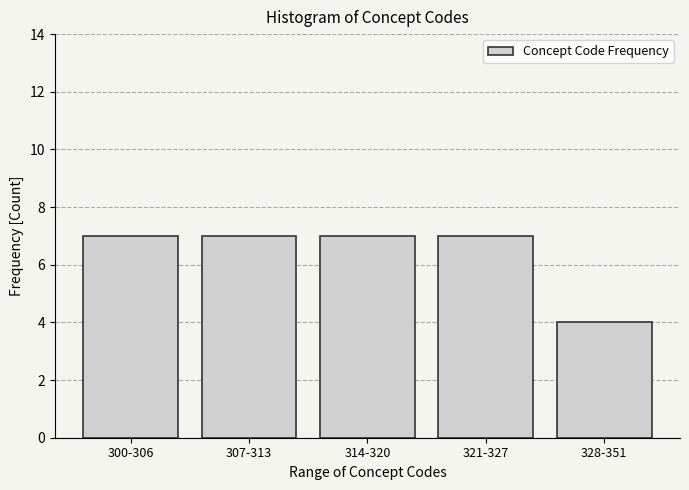

Reading left to right, transcribe all the data shown in this chart.

300-306=7	307-313=7	314-320=7	321-327=7	328-351=4